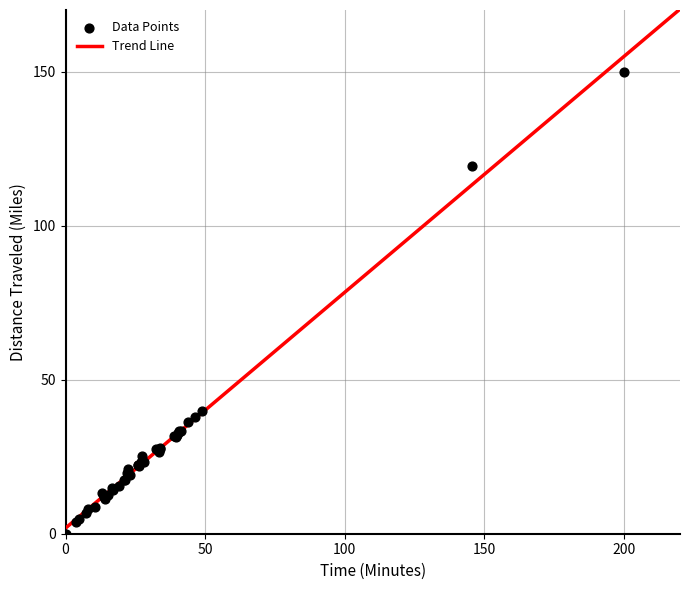

What Y value in the scatter plot is closest to 75?

39.8